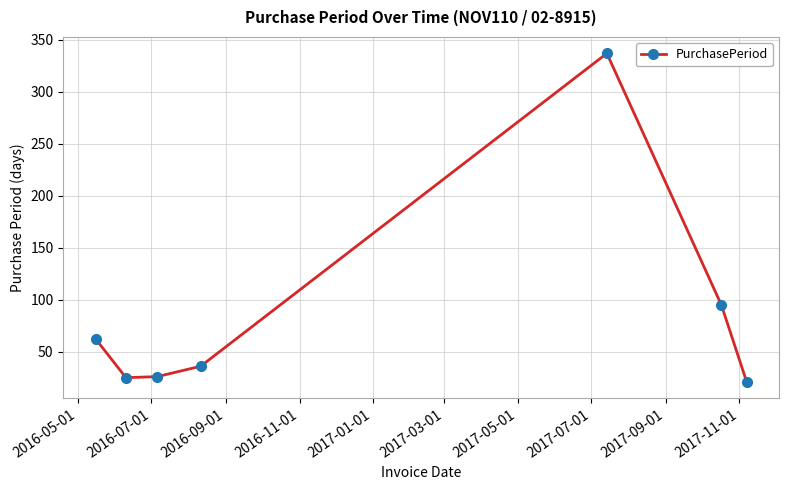

How many interior local peaks (higher than both neighbors) does the data have?

1